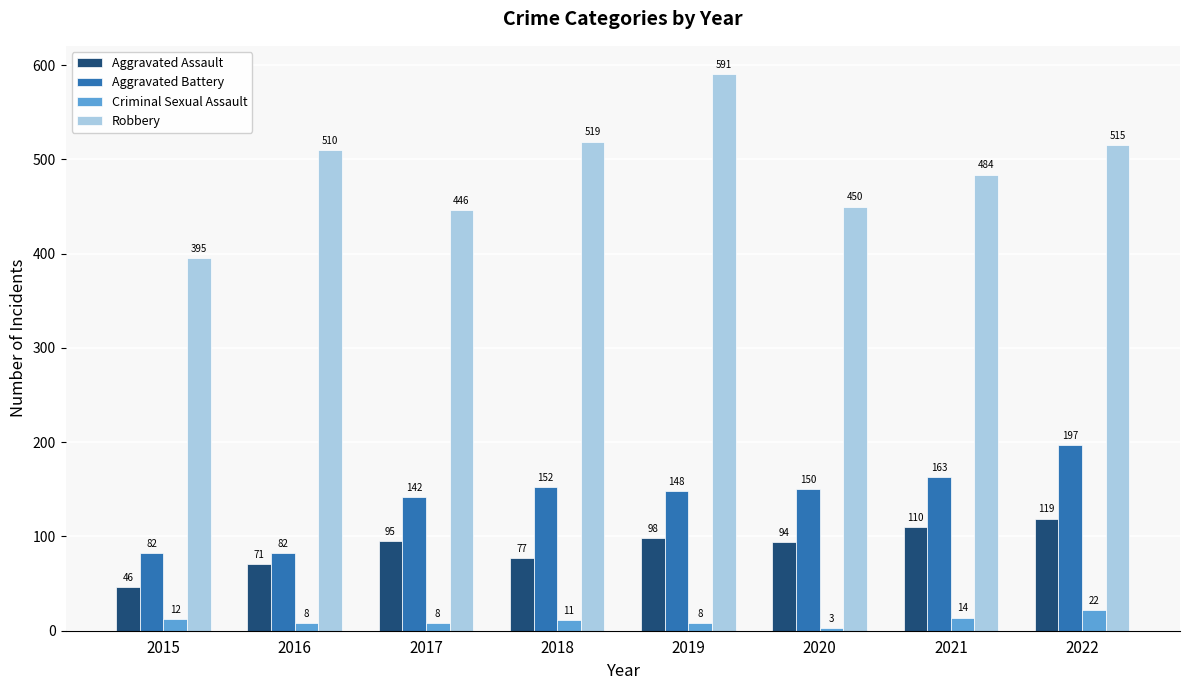

What is the sum of the Aggravated Assault values at 2021 and 2022?

229